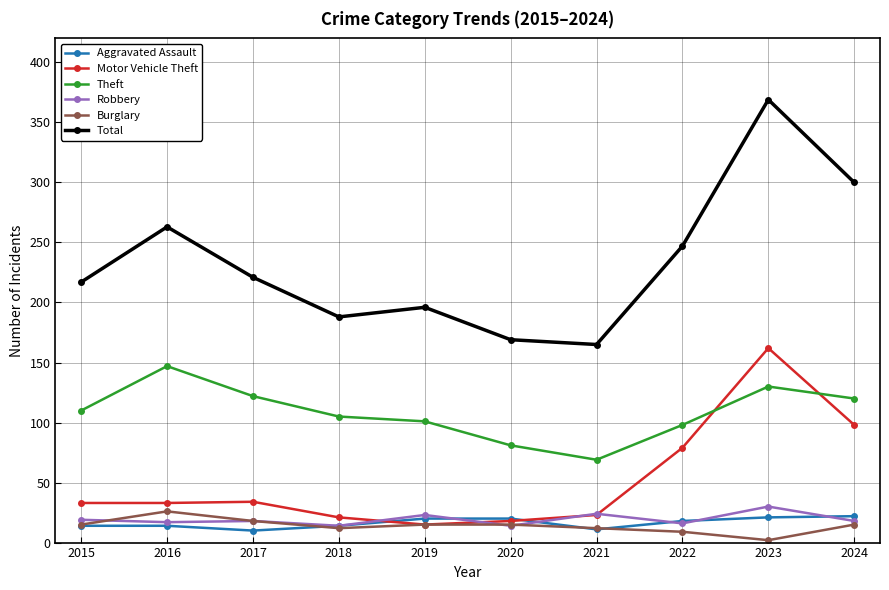

How many data points in Theft are less than 110?

5